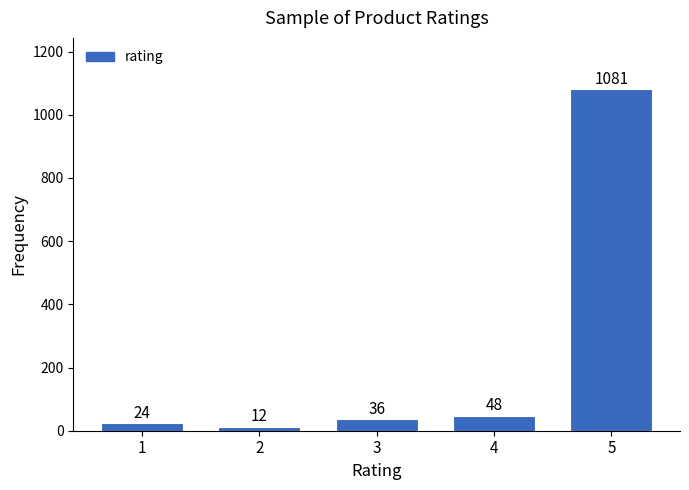

Reading left to right, transcribe all the data shown in this chart.

24	12	36	48	1081